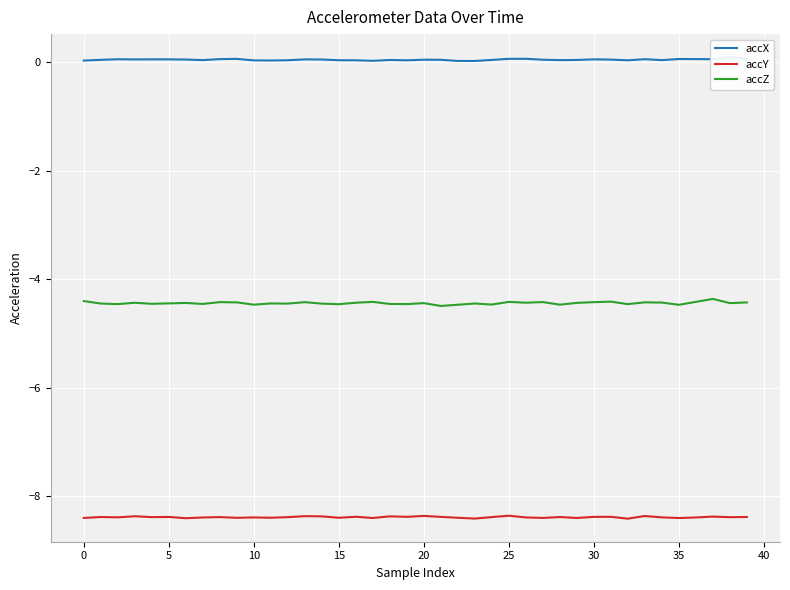

What are all the series names shown in the legend?

accX, accY, accZ